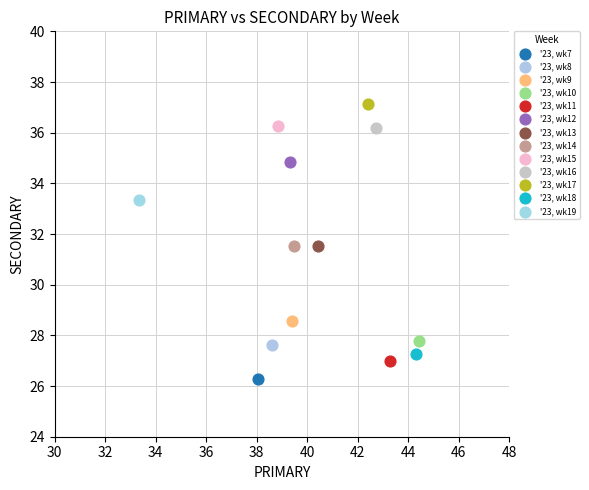

Which series reaches the maximum Y coordinate?

'23, wk17